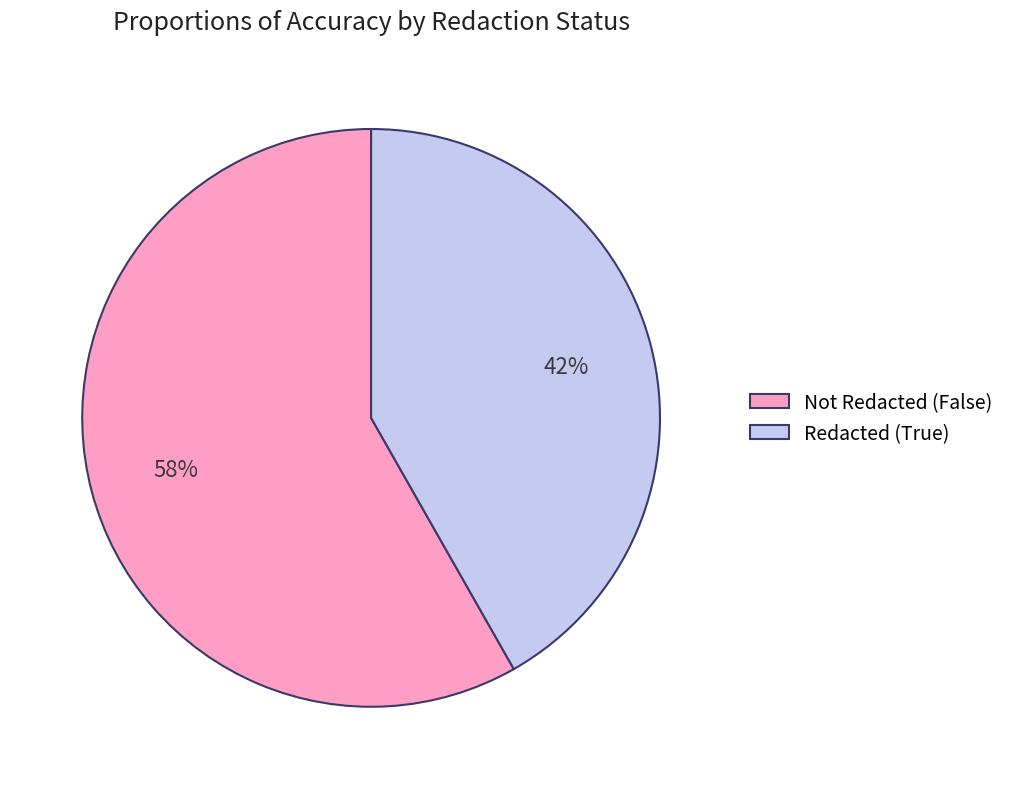

What is the smallest slice in the pie chart?

Redacted (True)